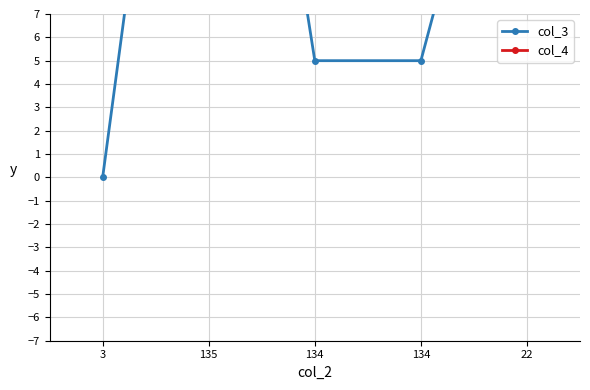

Which series has the widest spread of values?

col_4